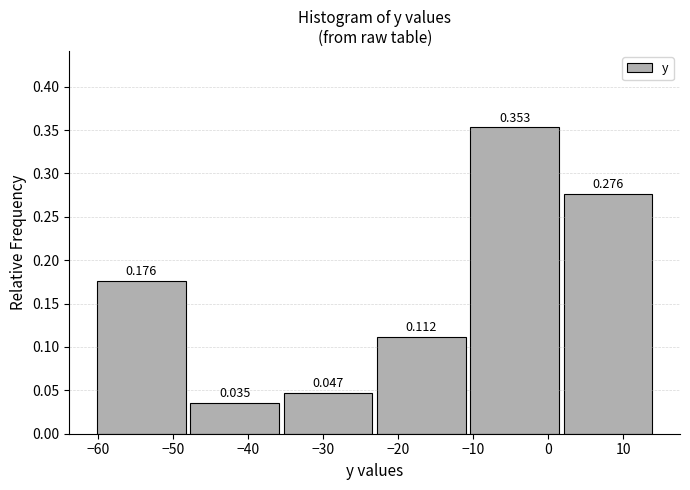

Reading left to right, list every bar in this chart as the range it spans on the x-axis followed by its height. The bar edges are not printed on the chart, so give them approximately, as read against the axis.

-60 to -48: 0.176
-48 to -35: 0.035
-35 to -23: 0.047
-23 to -10: 0.112
-10 to 2: 0.353
2 to 15: 0.276